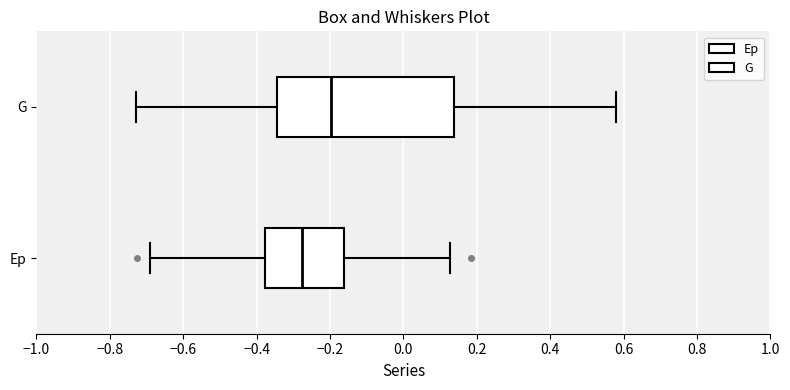

Reading bottom to top, read every box against the x-axis: the position of its median line, the range the box covers, and the ends of its whiskers. The values are not printed on the chart, so give them approximately, as read against the axis.

Ep: median -0.28, box -0.38 to -0.16, whiskers -0.70 to 0.12
G: median -0.20, box -0.34 to 0.14, whiskers -0.72 to 0.58